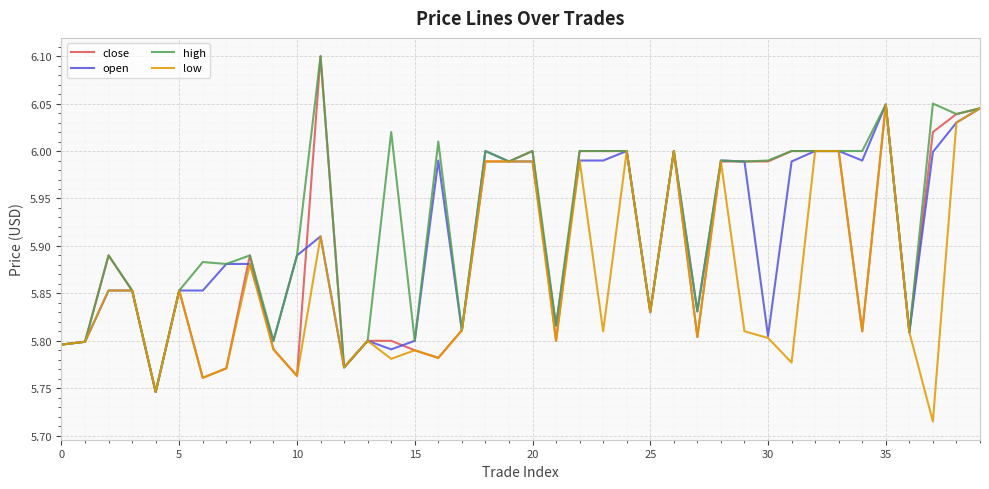

What are all the series names shown in the legend?

close, open, high, low